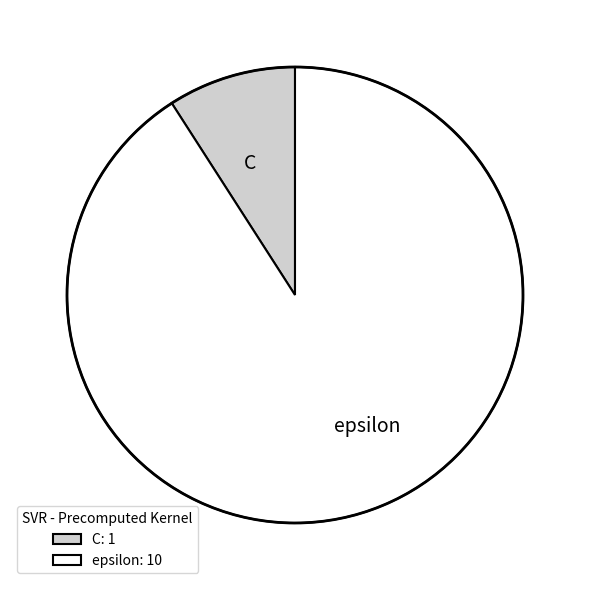

Which has a higher value, epsilon or C?

epsilon